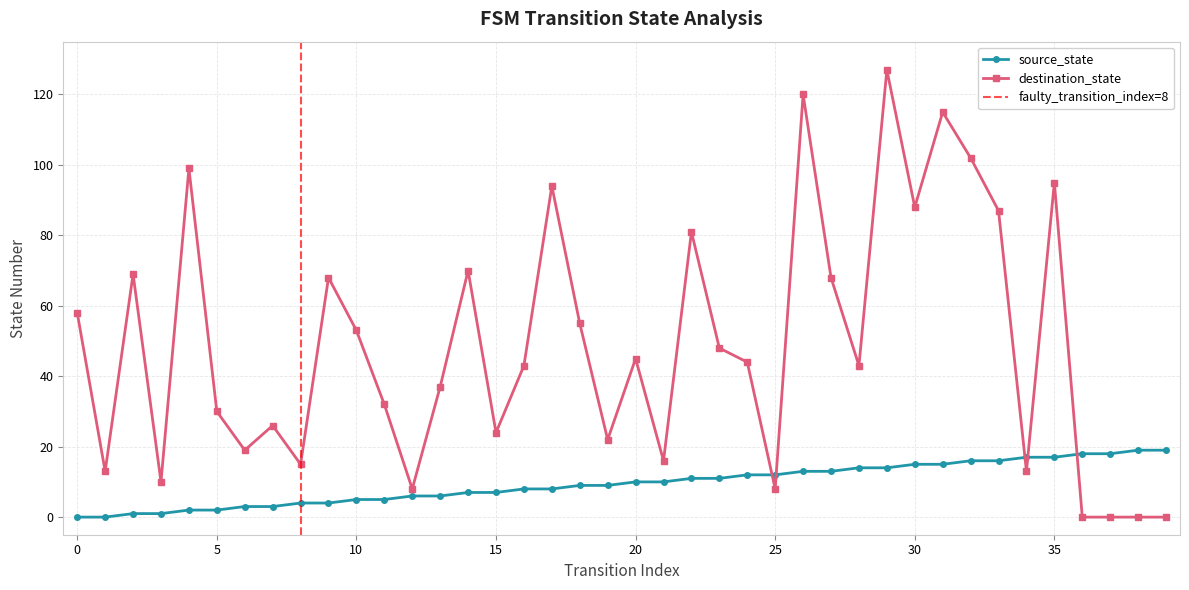

Which series has the largest total across all categories?

destination_state